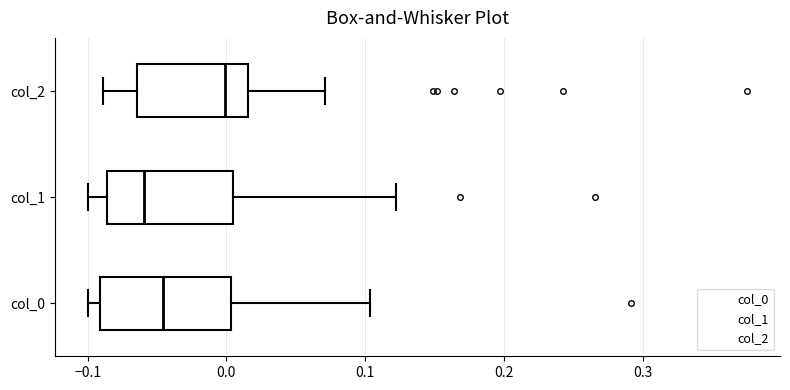

Which box has the furthest to the left median line?

col_1